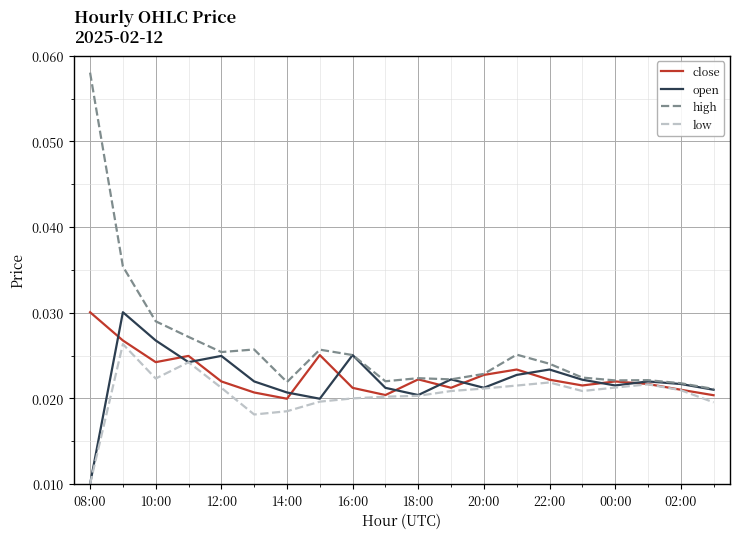

Which series has the largest range (max minus min)?

high